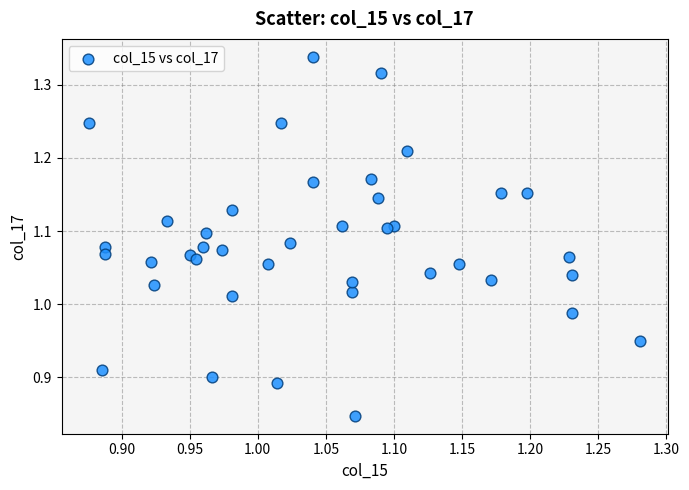

What is the range of Y values (max minus min)?

0.5